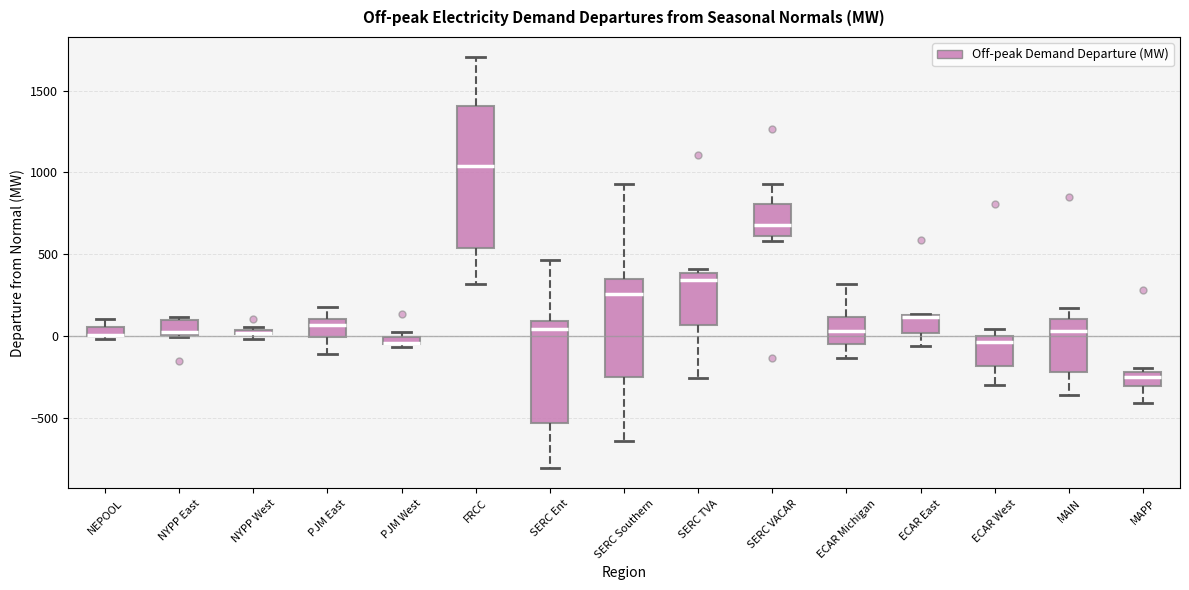

Where is the upper edge of the box for SERC TVA on the y-axis? The values are not printed on the chart, so give them approximately, as read against the axis.

400